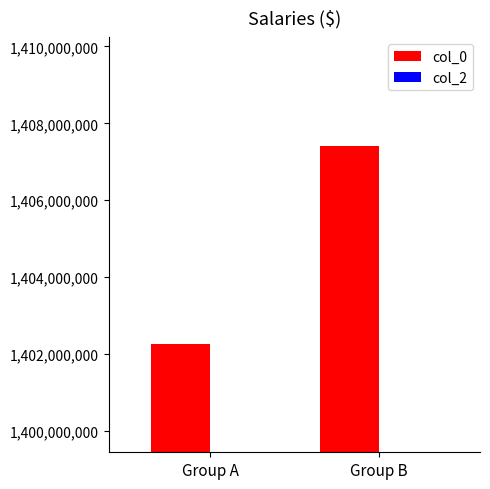

What is the change in value from Group A to Group B?

+5172807.1